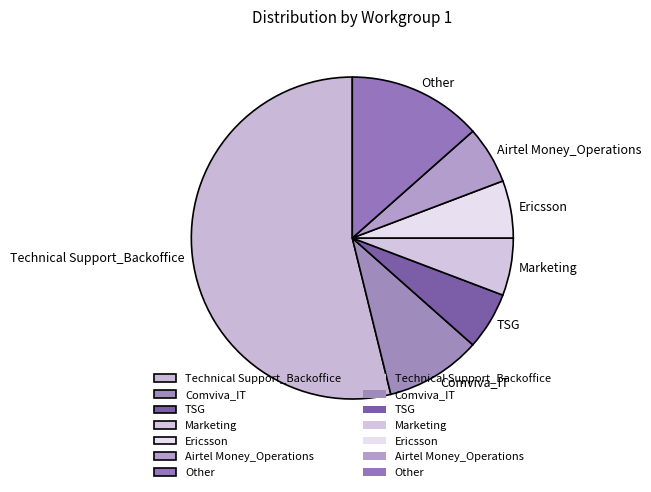

Between Other and Technical Support_Backoffice, which is larger?

Technical Support_Backoffice